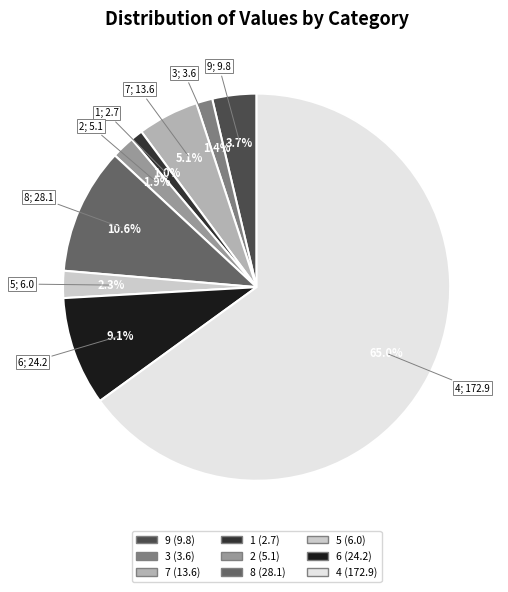

How much of the chart is everything except 9?

96.3%